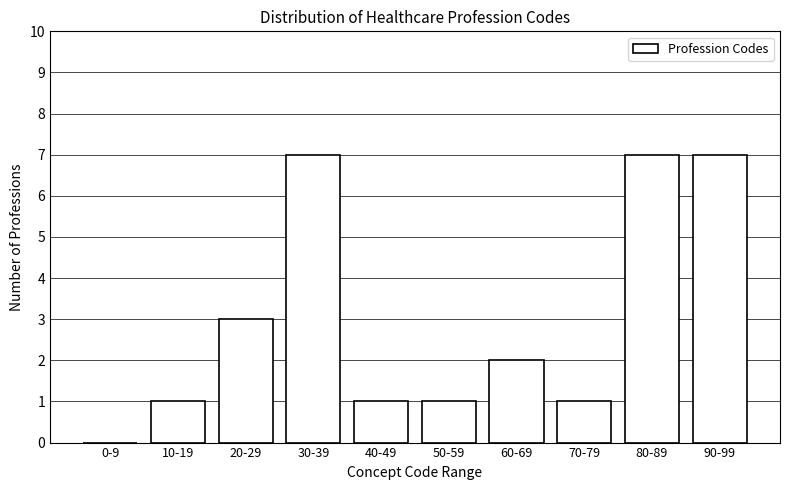

Reading left to right, list all the values displayed in this chart.

0-9=0	10-19=1	20-29=3	30-39=7	40-49=1	50-59=1	60-69=2	70-79=1	80-89=7	90-99=7